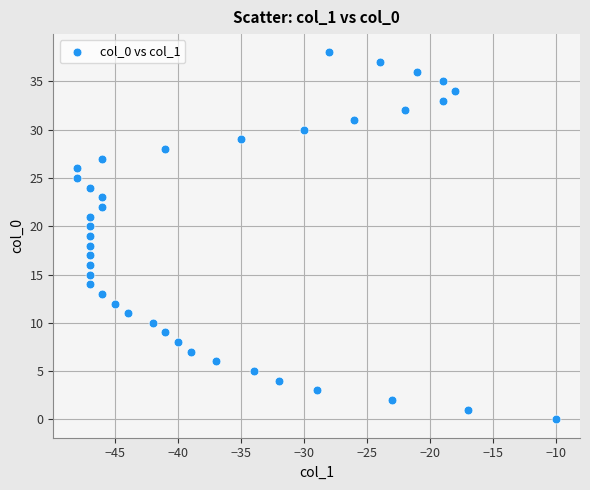

What is the range of X values (max minus min)?

38